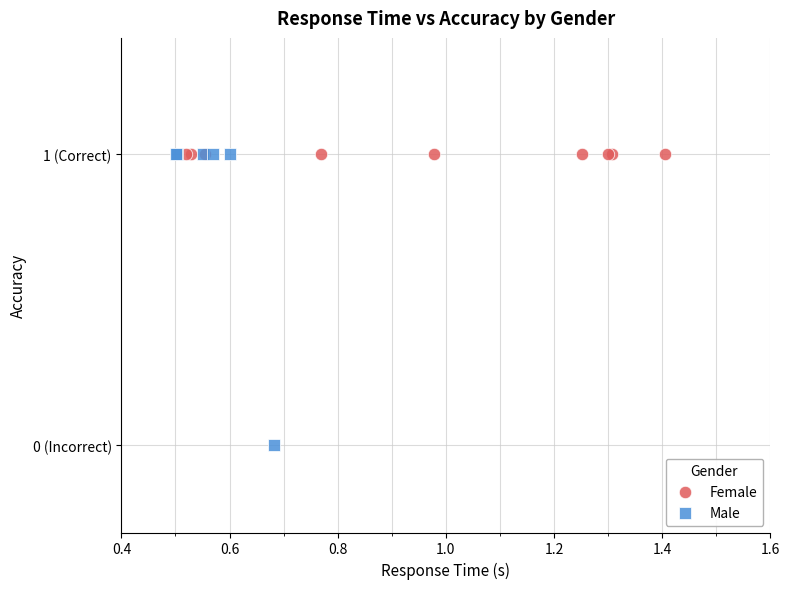

What are all the series names shown in the legend?

Female, Male